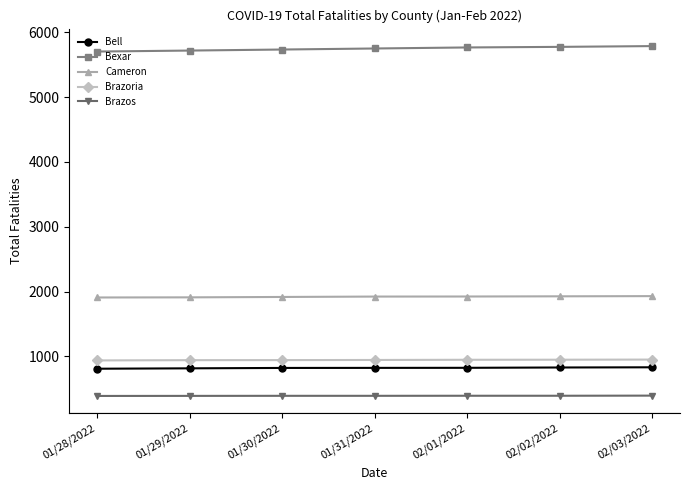

True or false: Bell has a value of 831 at 02/03/2022.

True